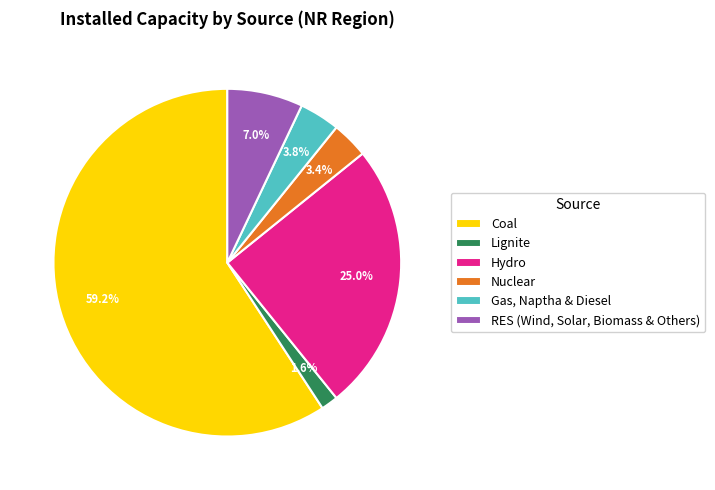

To the nearest percent, what portion does Hydro represent?

25%